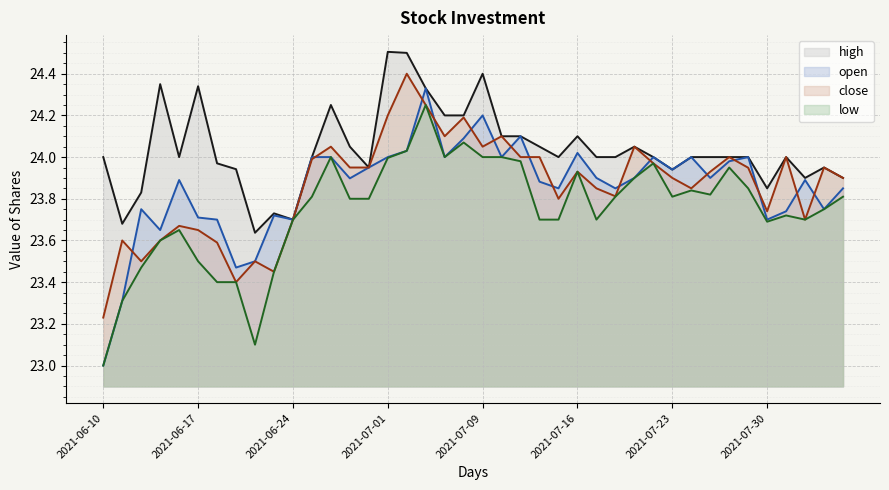

Is it true that close equals 12.5 at 2021-06-11?

False